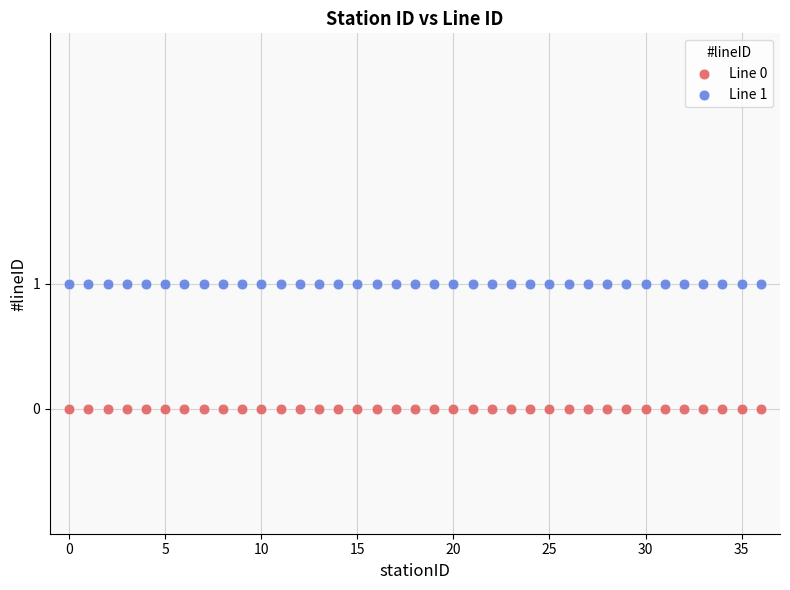

Which series contains the lowest Y value?

Line 0